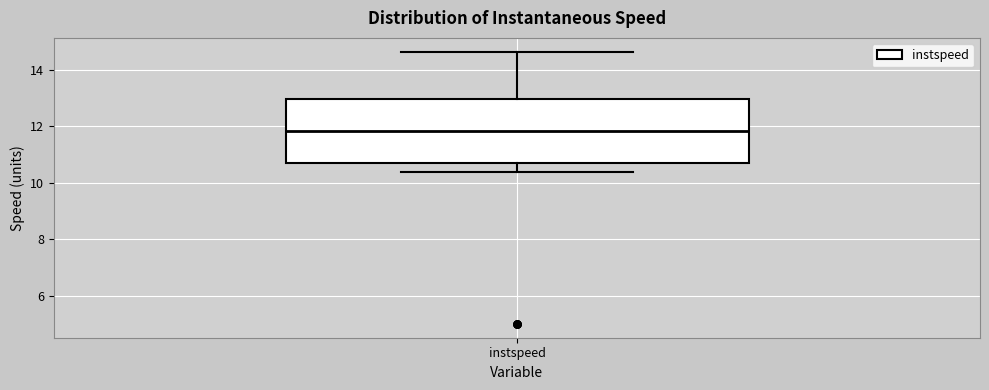

Transcribe this box plot: give where the median line is, the range the box spans, and where the two whiskers end, as read against the y-axis. The values are not printed on the chart, so give them approximately, as read against the axis.

median 11.8, box 10.8 to 13.0, whiskers 10.4 to 14.6